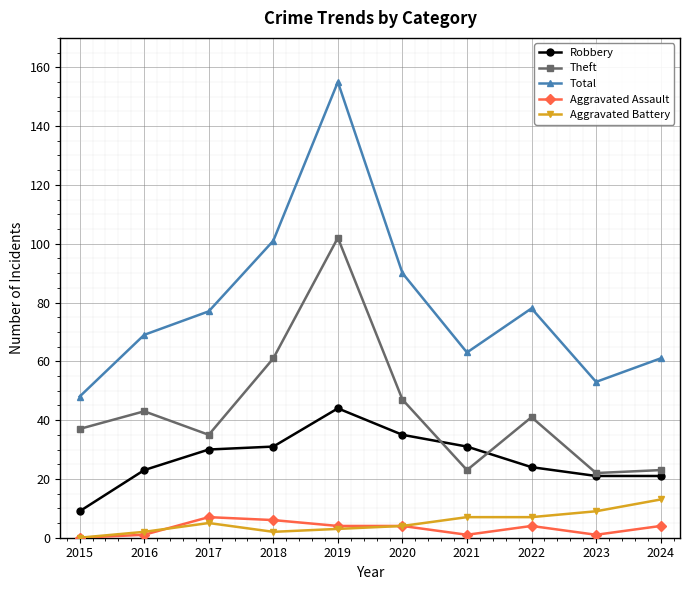

Reading left to right, list all the values displayed in this chart.

Robbery: 2015=9	2016=23	2017=30	2018=31	2019=44	2020=35	2021=31	2022=24	2023=21	2024=21
Theft: 2015=37	2016=43	2017=35	2018=61	2019=102	2020=47	2021=23	2022=41	2023=22	2024=23
Total: 2015=48	2016=69	2017=77	2018=101	2019=155	2020=90	2021=63	2022=78	2023=53	2024=61
Aggravated Assault: 2015=0	2016=1	2017=7	2018=6	2019=4	2020=4	2021=1	2022=4	2023=1	2024=4
Aggravated Battery: 2015=0	2016=2	2017=5	2018=2	2019=3	2020=4	2021=7	2022=7	2023=9	2024=13